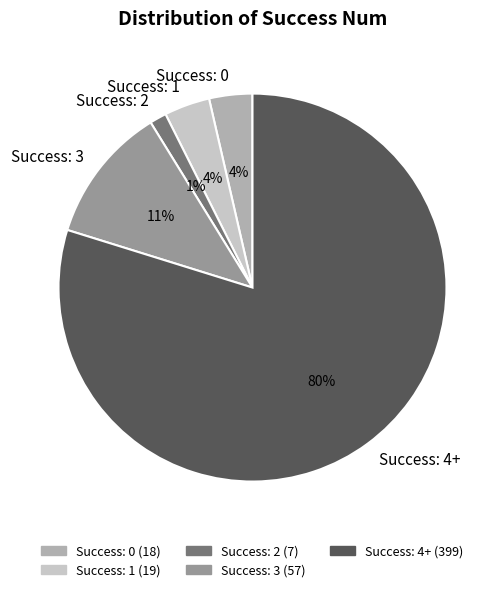

The Success: 3 slice represents 6% of the pie. True or false?

False